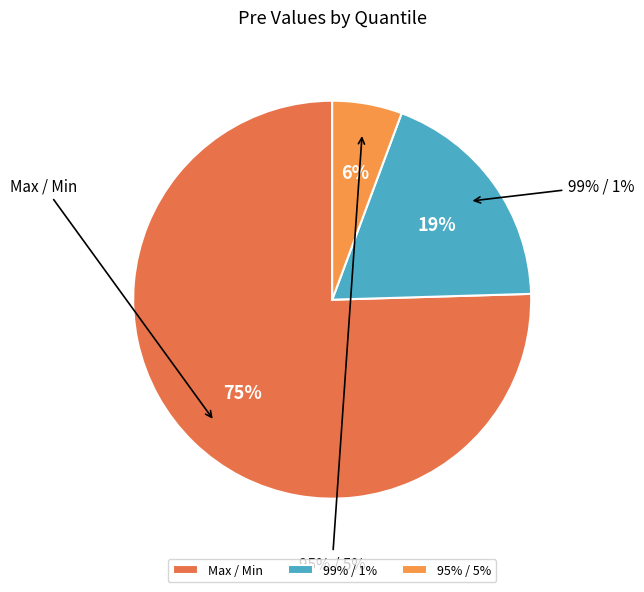

To the nearest percent, what portion does 95% / 5% represent?

6%